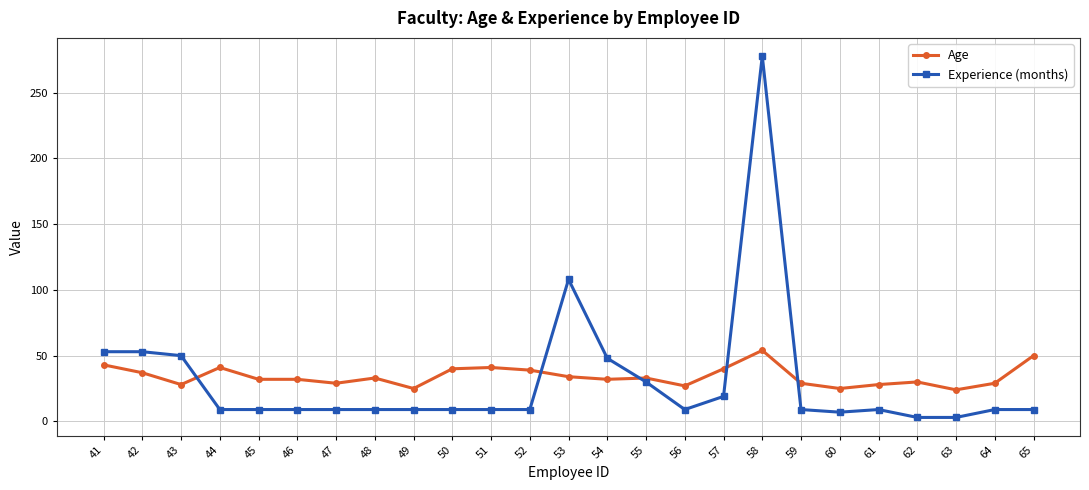

What is the difference between the highest and lowest values at 53?

74